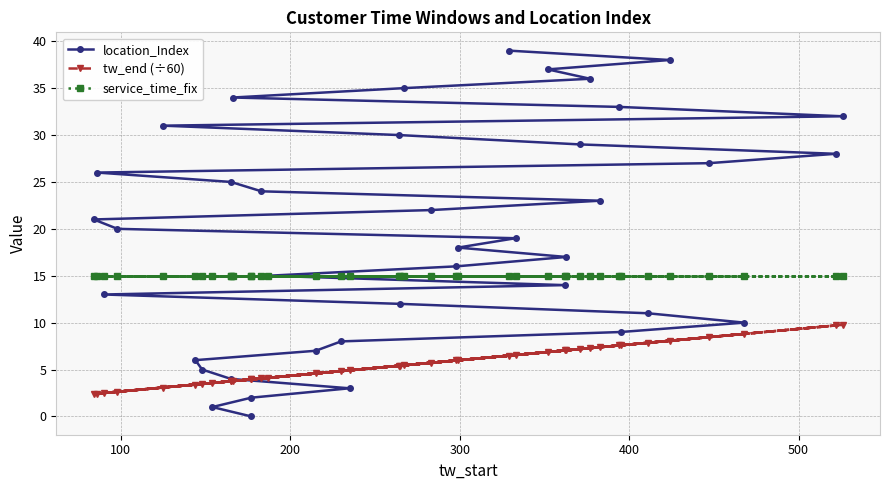

Which series has the largest total across all categories?

location_Index